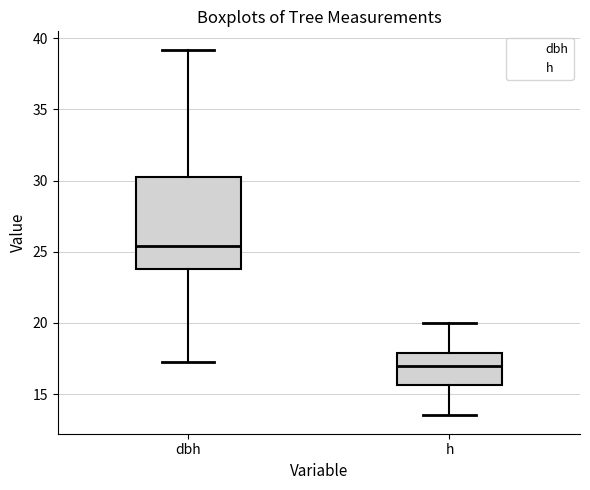

Reading left to right, read every box against the y-axis: the position of its median line, the range the box covers, and the ends of its whiskers. The values are not printed on the chart, so give them approximately, as read against the axis.

dbh: median 25.5, box 24.0 to 30.5, whiskers 17.5 to 39.0
h: median 17.0, box 15.5 to 18.0, whiskers 13.5 to 20.0